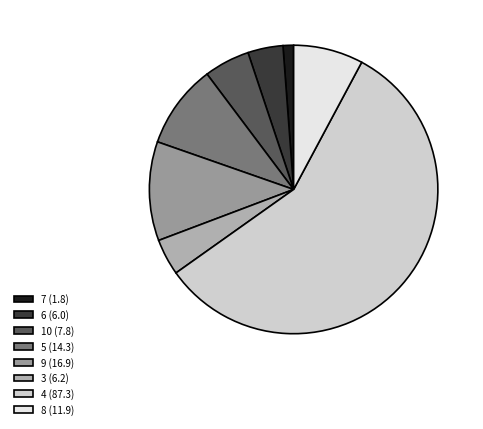

What is the total percentage of 4 and 9?

68.5%